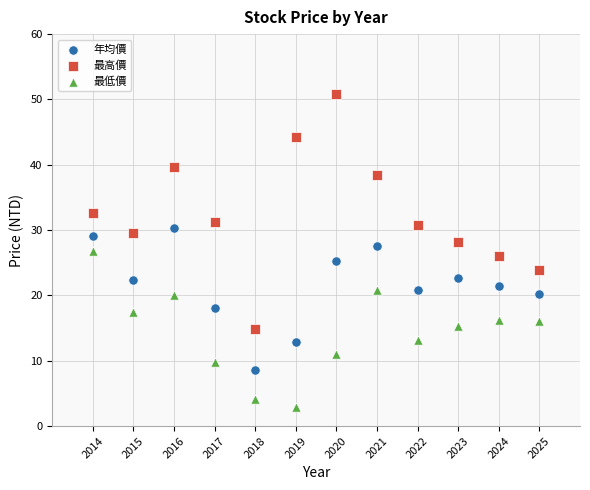

What are all the series names shown in the legend?

年均價, 最高價, 最低價